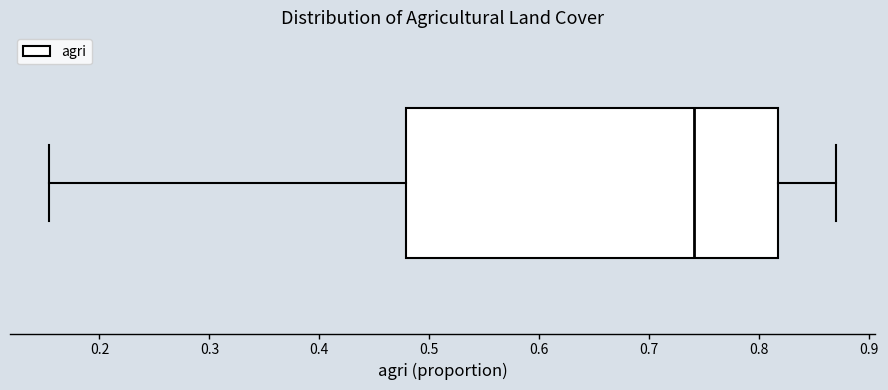

Where does the median line of the box sit on the x-axis? The values are not printed on the chart, so give them approximately, as read against the axis.

0.74